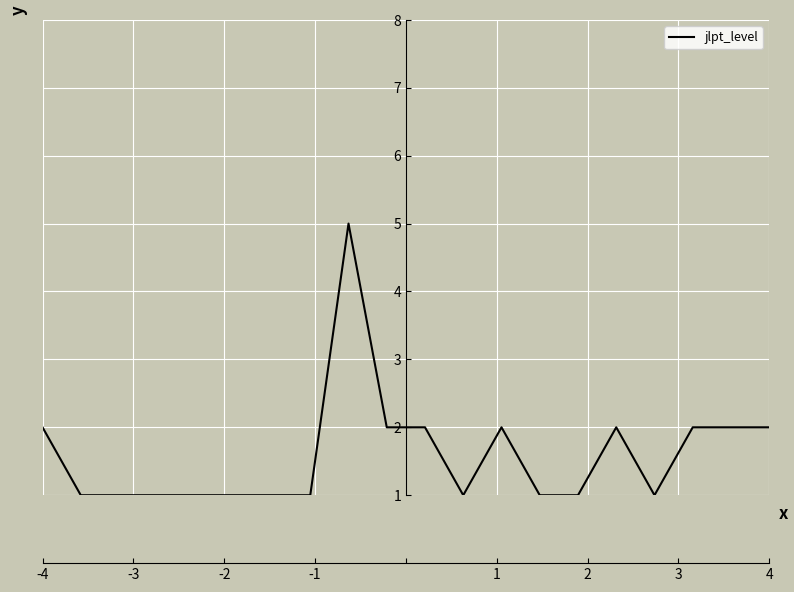

What is the difference between the maximum and minimum values?

4